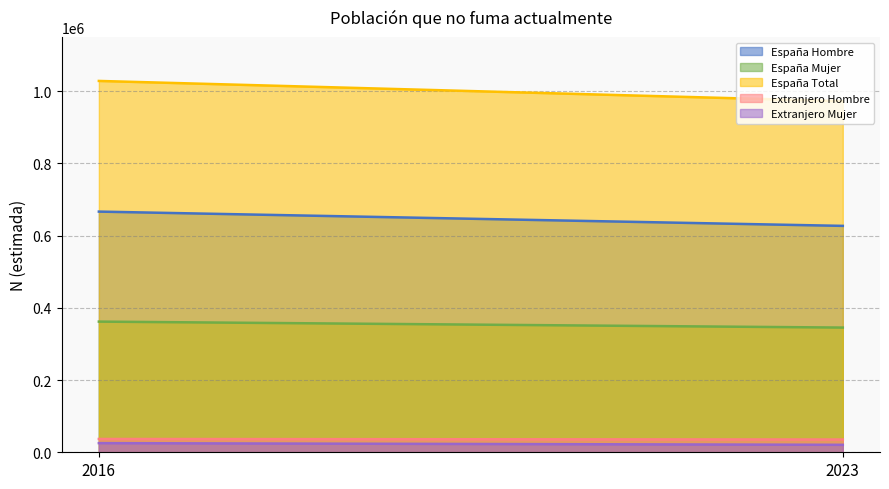

What is the spread (max minus min) of values at 2016?

1002949